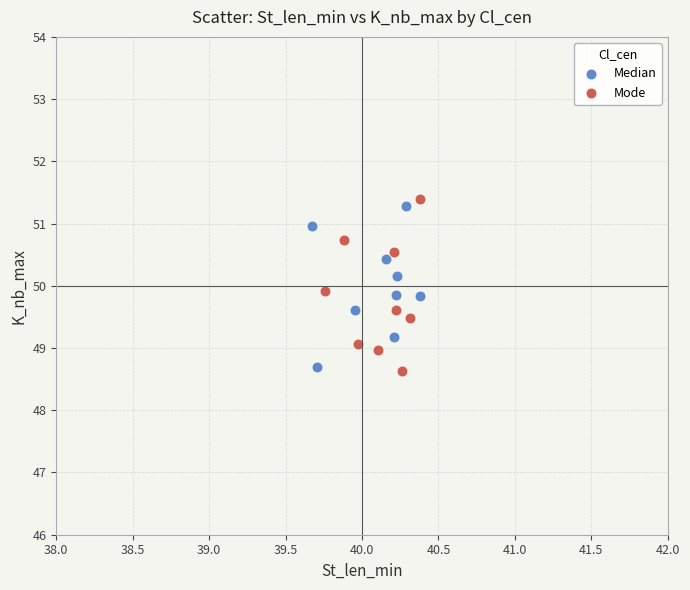

What are all the series names shown in the legend?

Median, Mode